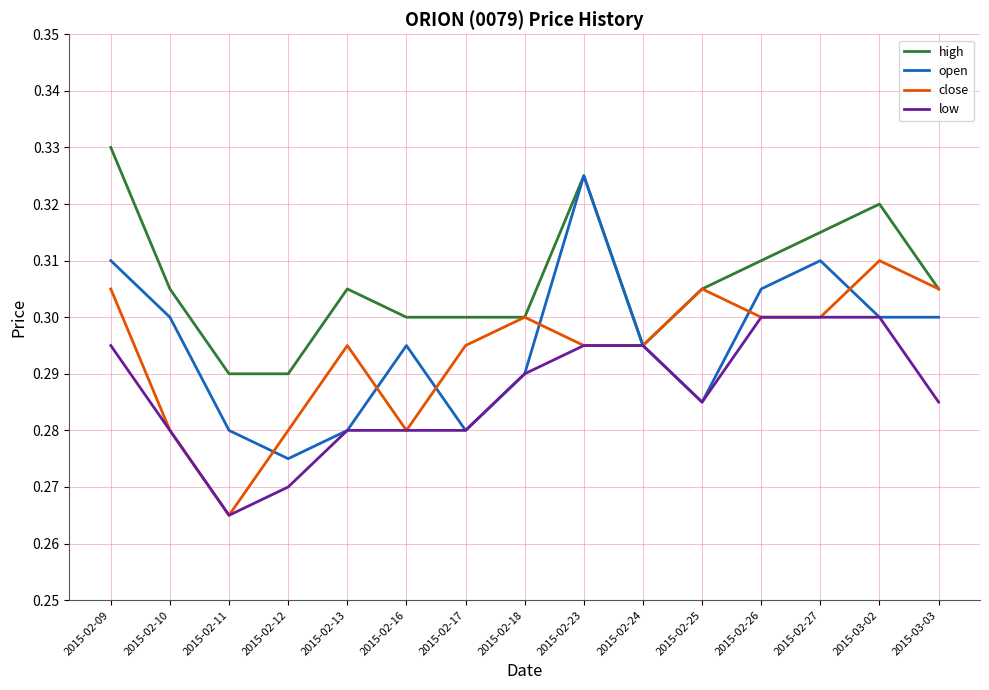

The value of high at 2015-02-12 is 0.3. True or false?

True